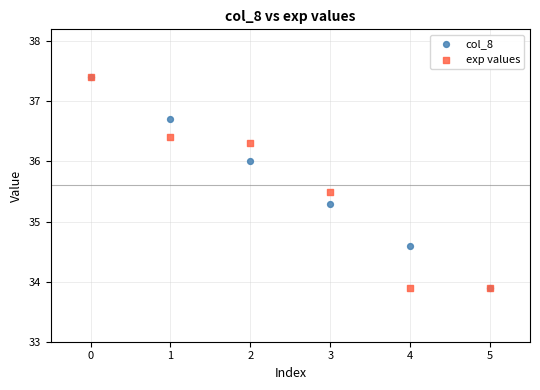

Across all series, what Y value is closest to 35?

35.3